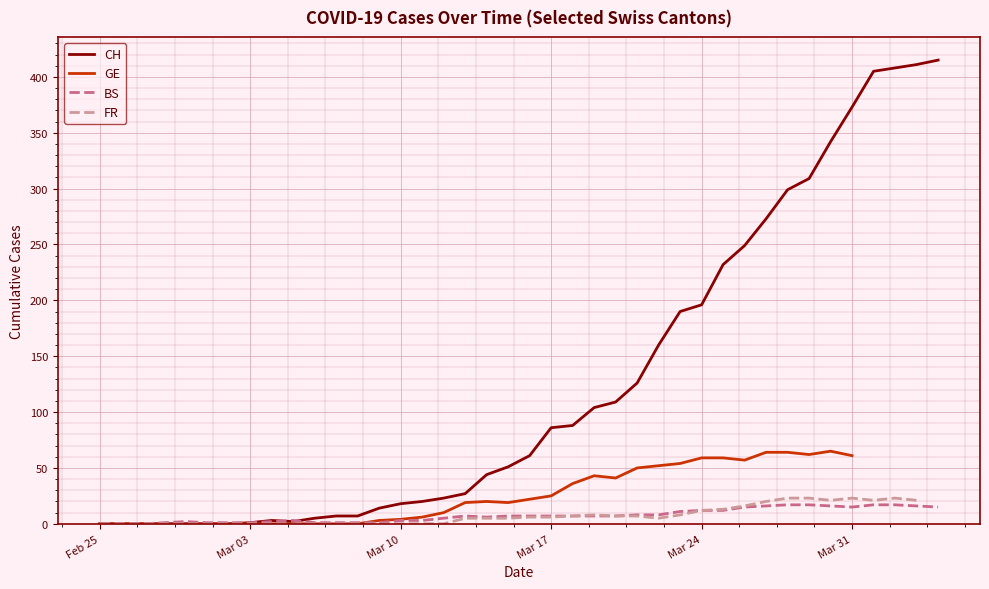

What is the maximum value for BS?

17